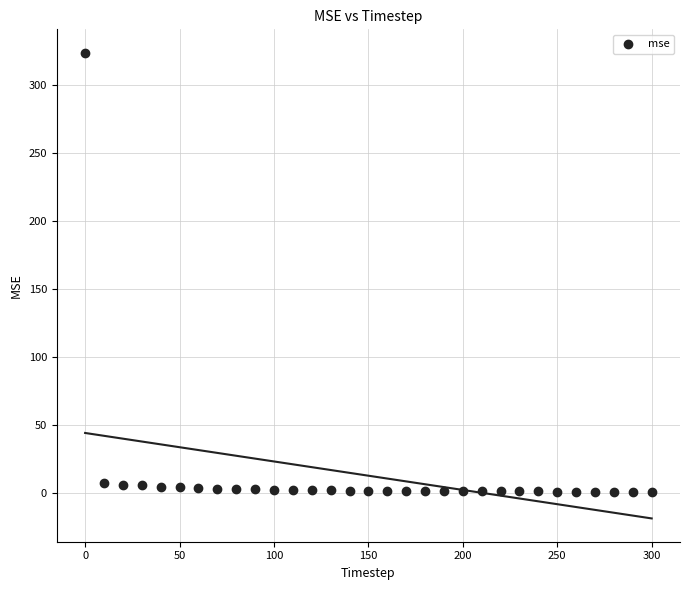

What is the range of Y values (max minus min)?

322.8